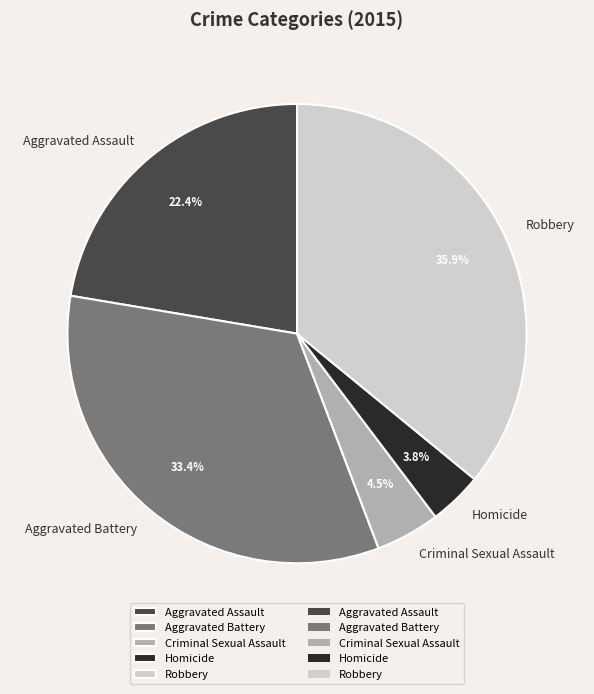

To the nearest percent, what portion does Homicide represent?

4%